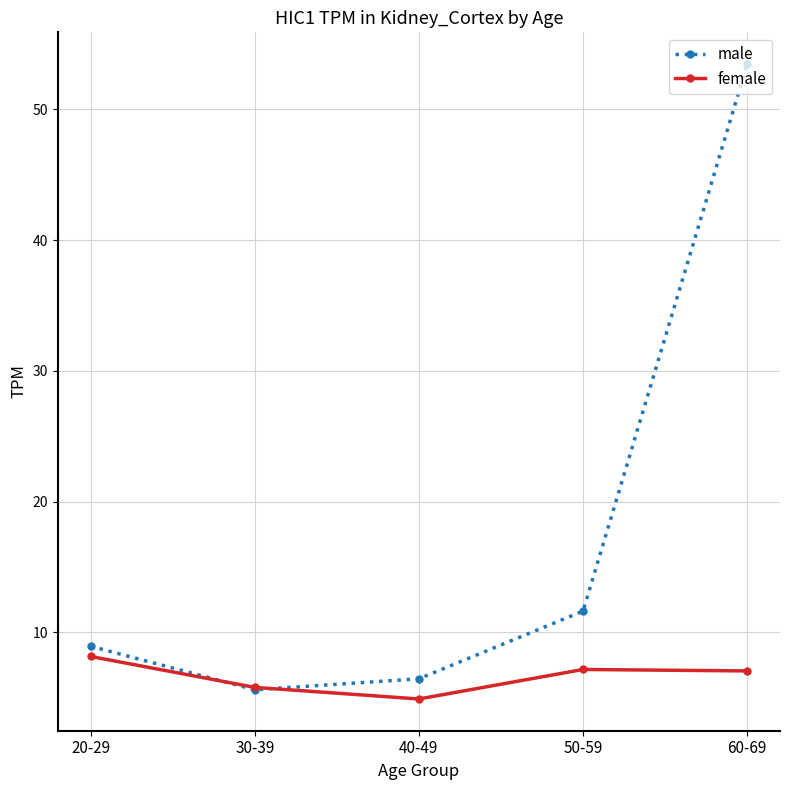

What are all the series names shown in the legend?

male, female